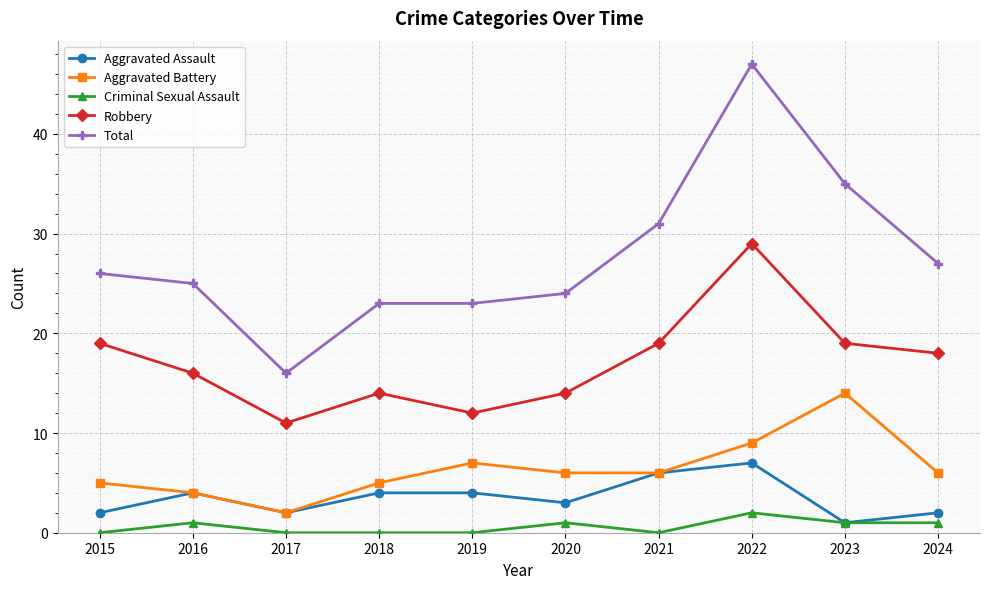

Reading left to right, extract all data points from this chart.

Aggravated Assault: 2015=2	2016=4	2017=2	2018=4	2019=4	2020=3	2021=6	2022=7	2023=1	2024=2
Aggravated Battery: 2015=5	2016=4	2017=2	2018=5	2019=7	2020=6	2021=6	2022=9	2023=14	2024=6
Criminal Sexual Assault: 2015=0	2016=1	2017=0	2018=0	2019=0	2020=1	2021=0	2022=2	2023=1	2024=1
Robbery: 2015=19	2016=16	2017=11	2018=14	2019=12	2020=14	2021=19	2022=29	2023=19	2024=18
Total: 2015=26	2016=25	2017=16	2018=23	2019=23	2020=24	2021=31	2022=47	2023=35	2024=27